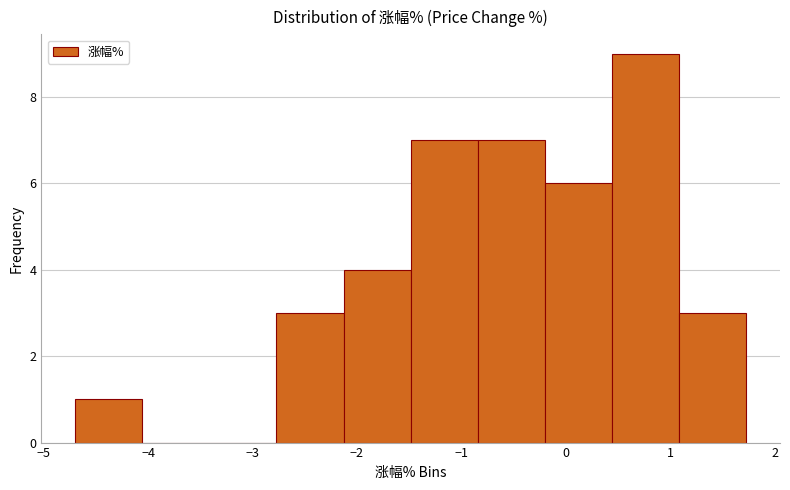

Reading left to right, transcribe this chart: for each bar, give the range it covers on the x-axis and its height. Neither the bar edges nor the heights are printed on the chart, so give them approximately, as read against the axes.

-4.7 to -4.1: 1
-4.1 to -3.4: 0
-3.4 to -2.8: 0
-2.8 to -2.1: 3
-2.1 to -1.5: 4
-1.5 to -0.8: 7
-0.8 to -0.2: 7
-0.2 to 0.4: 6
0.4 to 1.1: 9
1.1 to 1.7: 3